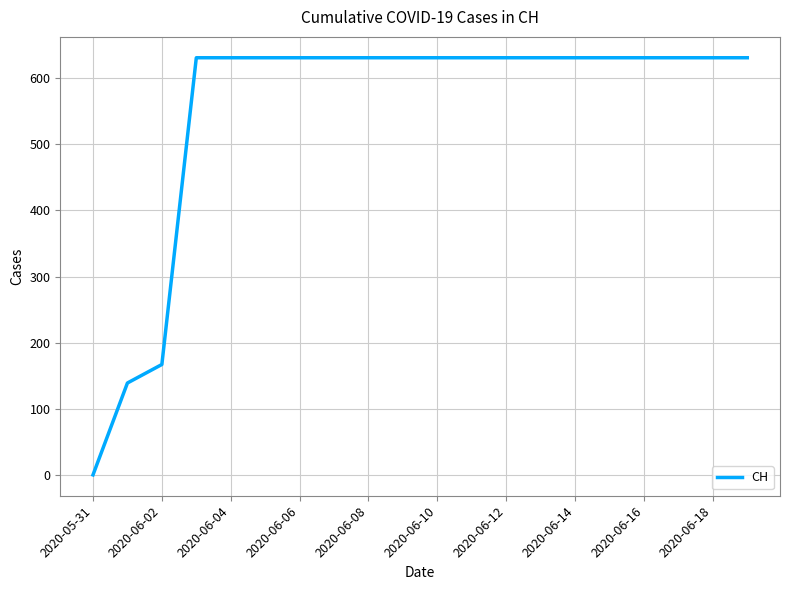

Count the number of categories in the chart.

20